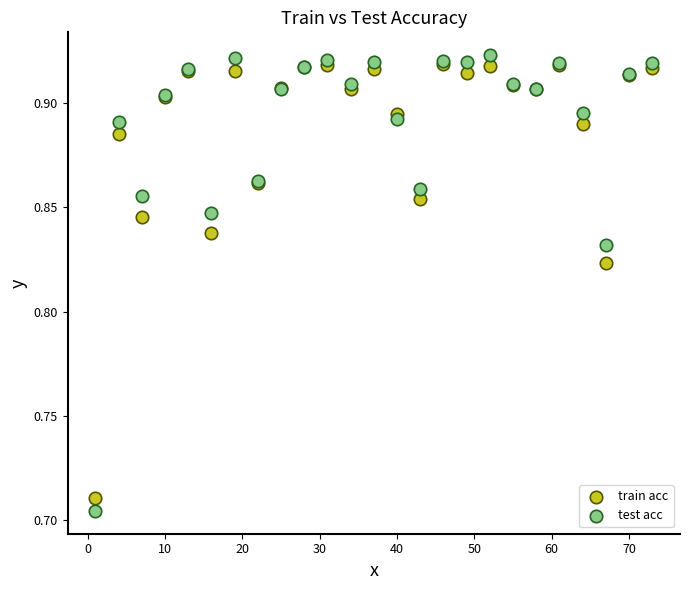

Which series contains the lowest Y value?

test acc